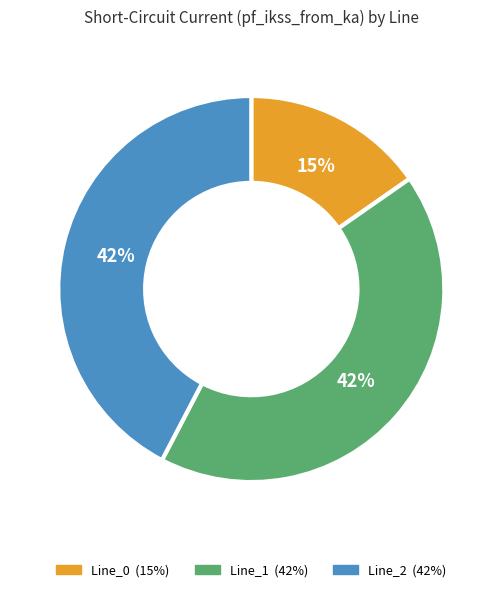

To the nearest percent, what is the difference between the largest and smallest slice percentages?

27%